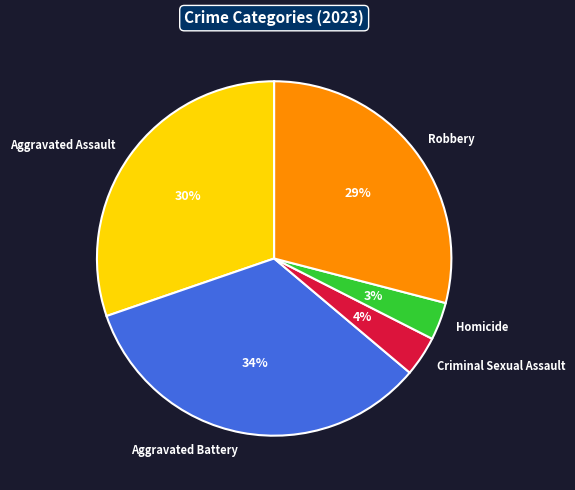

True or false: Criminal Sexual Assault accounts for 16% of the total.

False